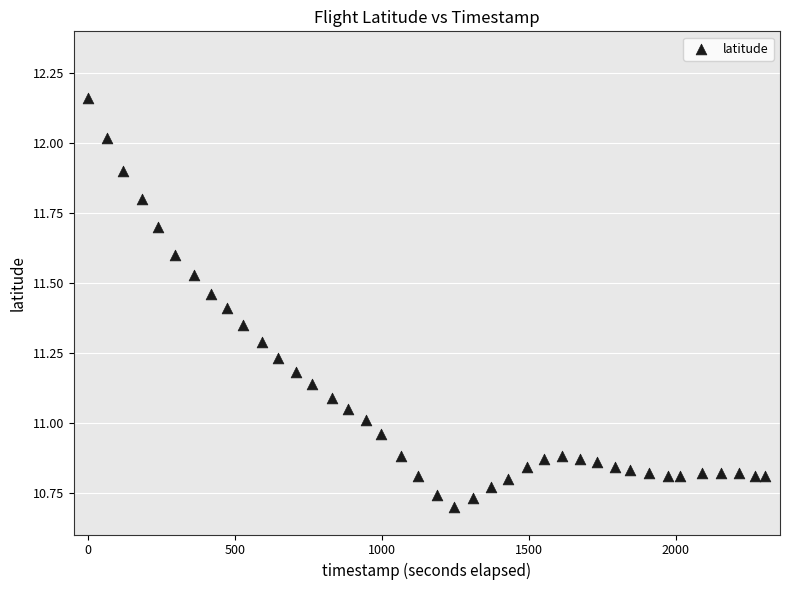

What is the range of Y values (max minus min)?

1.5